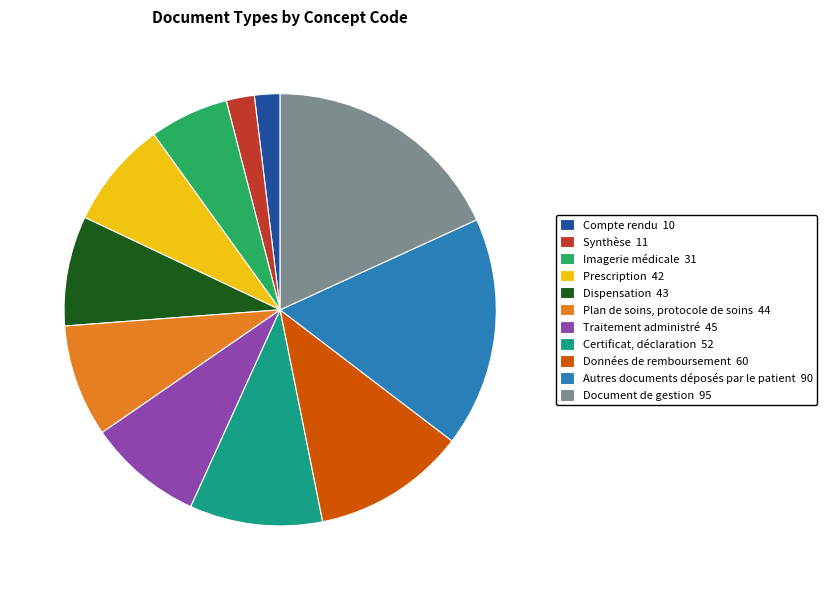

Which category has the biggest portion of the pie?

Document de gestion